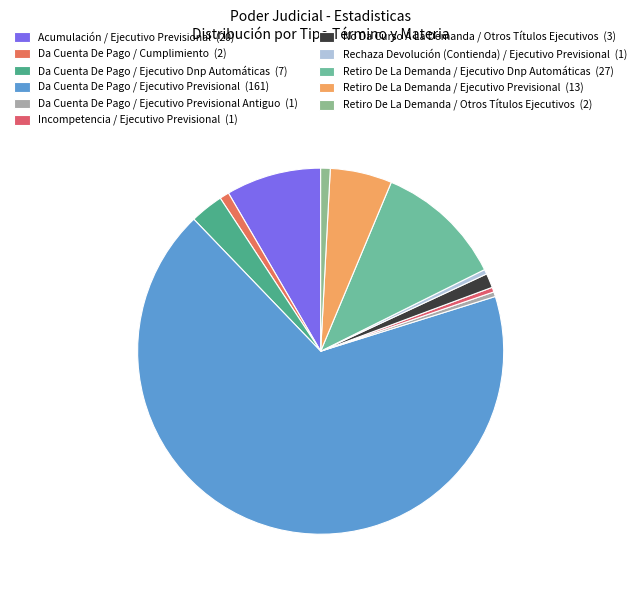

Count the number of slices in the pie.

11